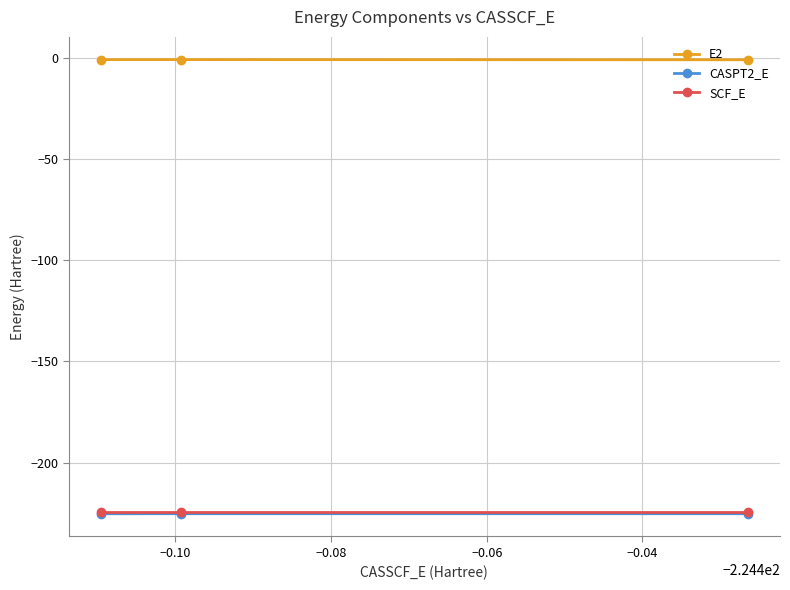

What is the minimum value for CASPT2_E?

-225.3